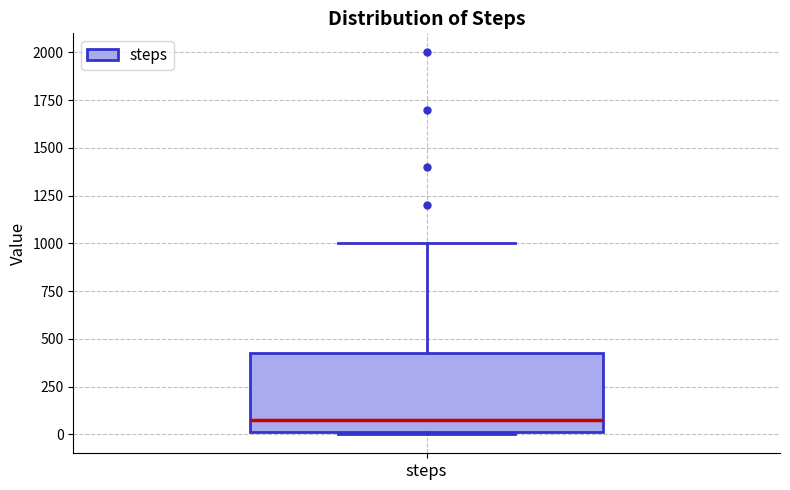

Where is the lower edge of the box for steps on the y-axis? The values are not printed on the chart, so give them approximately, as read against the axis.

0